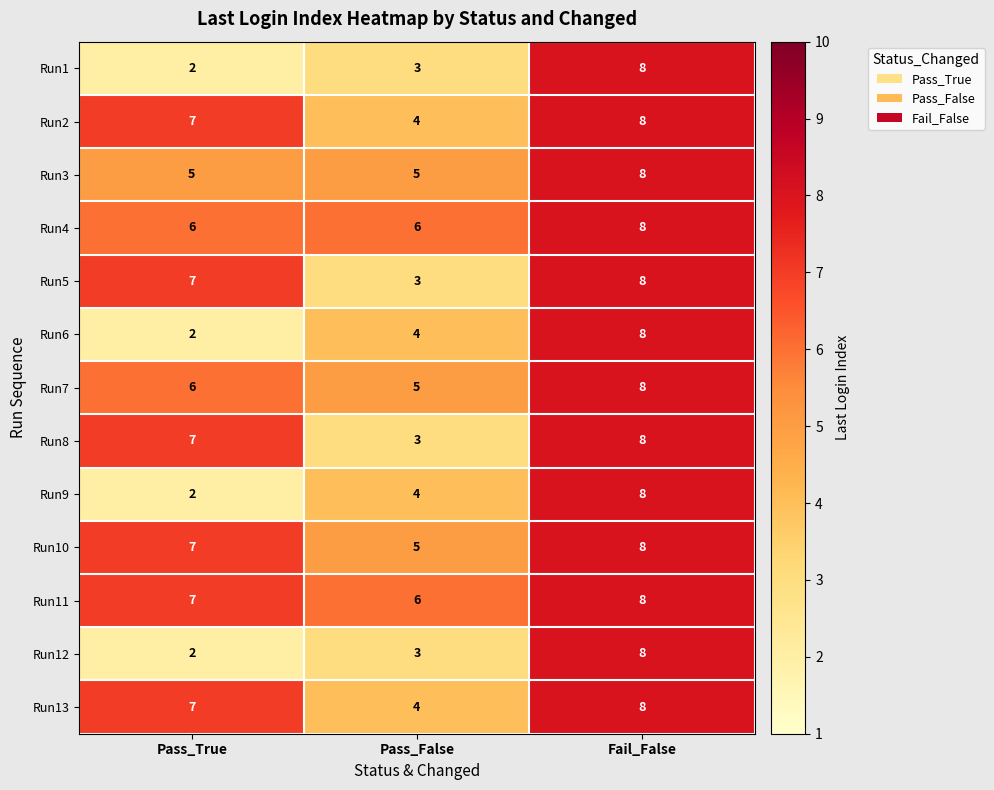

What is the sum of all Run11 values?

21